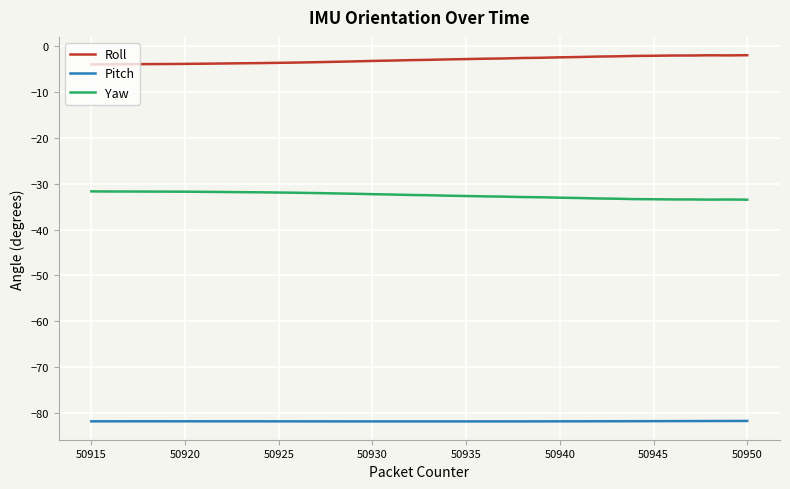

How many lines are shown in the chart?

3